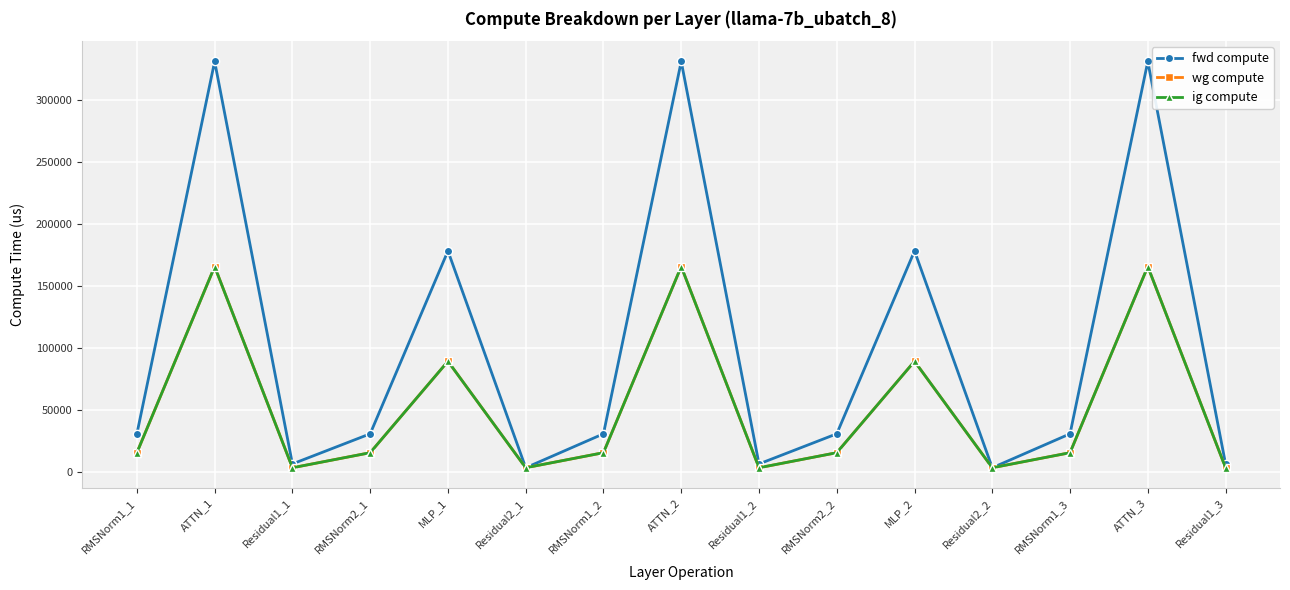

What position from the left is RMSNorm1_2?

7